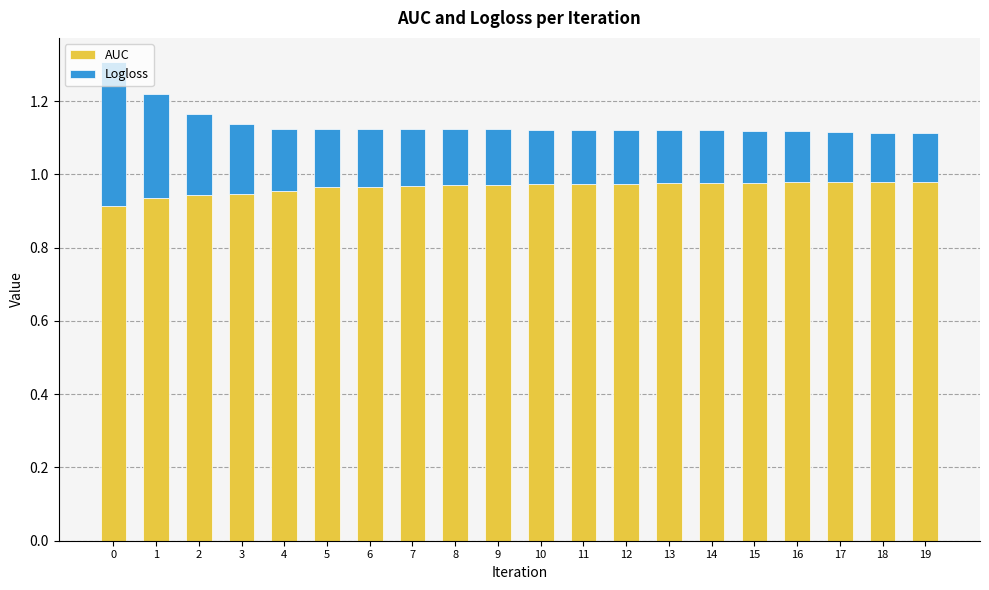

Count the number of data series in this chart.

2